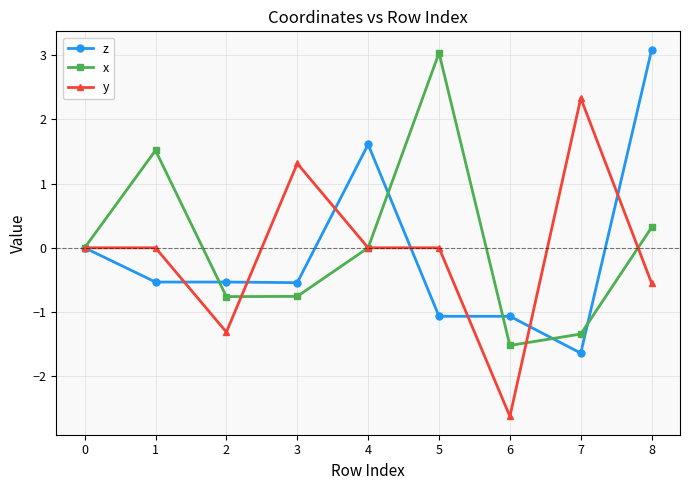

In x, how many points are higher than both neighbors (excluding endpoints)?

2